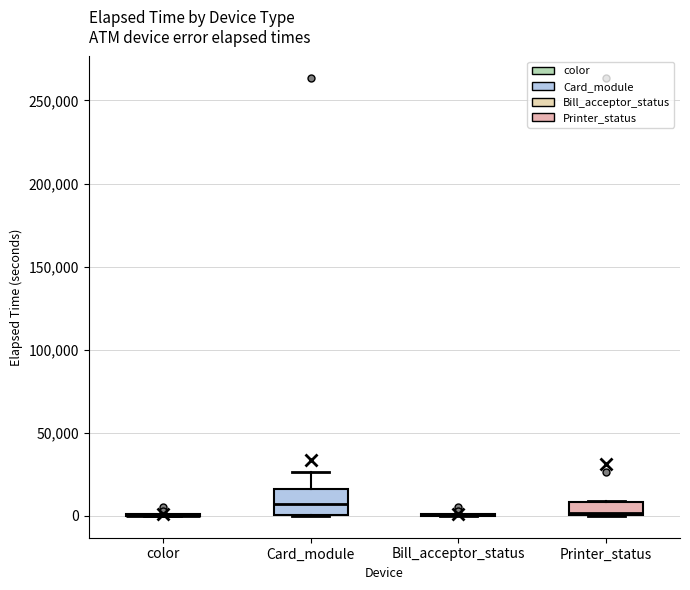

Reading left to right, read every box against the y-axis: the position of its median line, the range the box covers, and the ends of its whiskers. The values are not printed on the chart, so give them approximately, as read against the axis.

color: box collapsed to a line at 0, whiskers 0 to 0
Card_module: median 5000, box 0 to 15000, whiskers 0 to 25000
Bill_acceptor_status: box collapsed to a line at 0, whiskers 0 to 0
Printer_status: median 0, box 0 to 10000, whiskers 0 to 10000